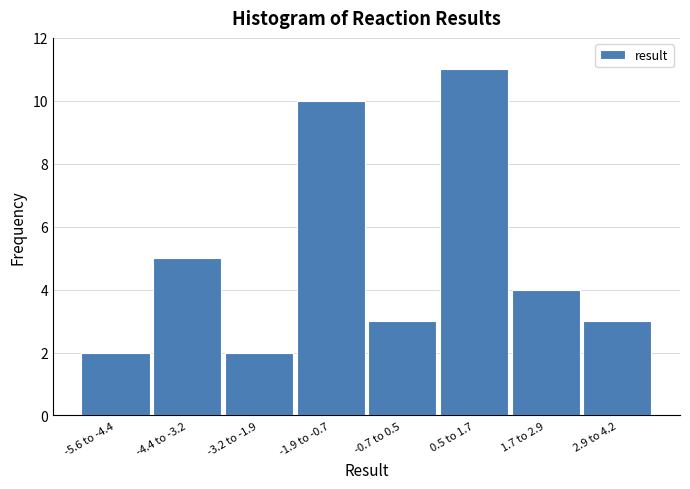

Reading left to right, transcribe all the data shown in this chart.

-5.6 to -4.4=2	-4.4 to -3.2=5	-3.2 to -1.9=2	-1.9 to -0.7=10	-0.7 to 0.5=3	0.5 to 1.7=11	1.7 to 2.9=4	2.9 to 4.2=3